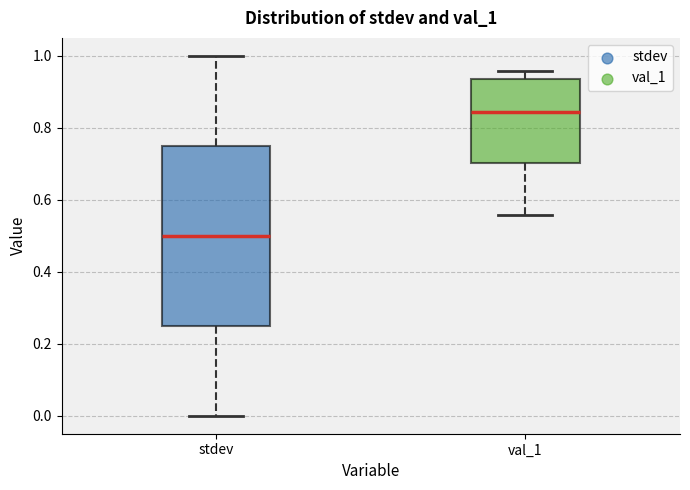

Where is the upper edge of the box for val_1 on the y-axis? The values are not printed on the chart, so give them approximately, as read against the axis.

0.94